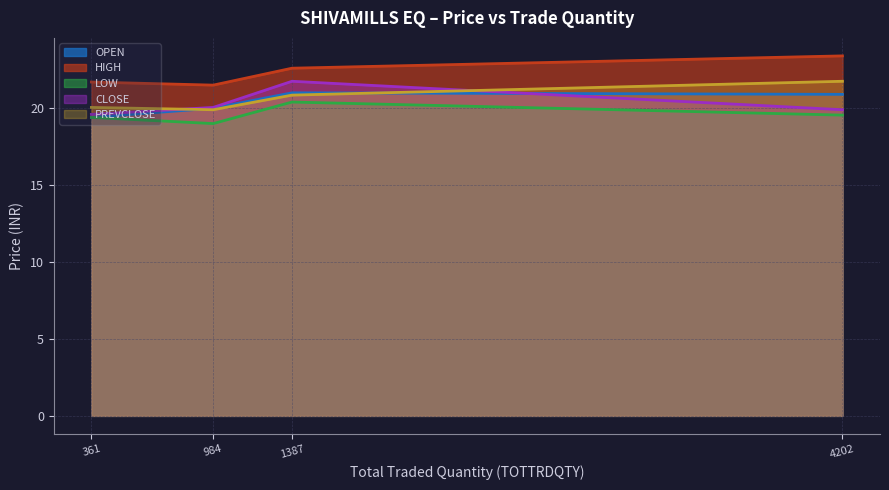

Which series has the largest total across all categories?

HIGH